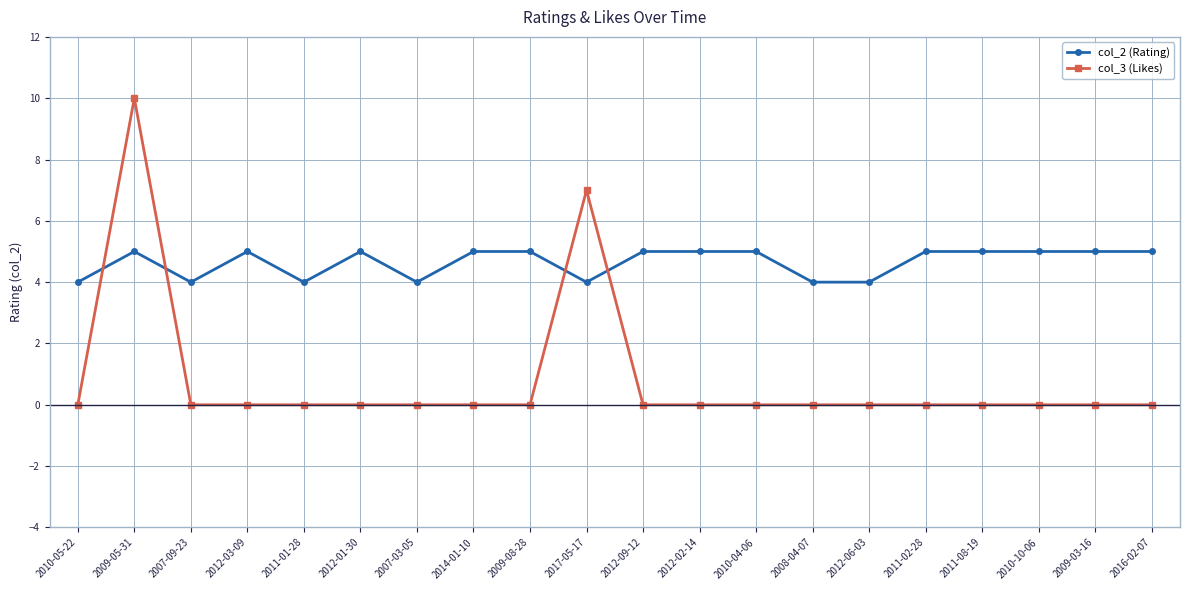

How many lines are shown in the chart?

2